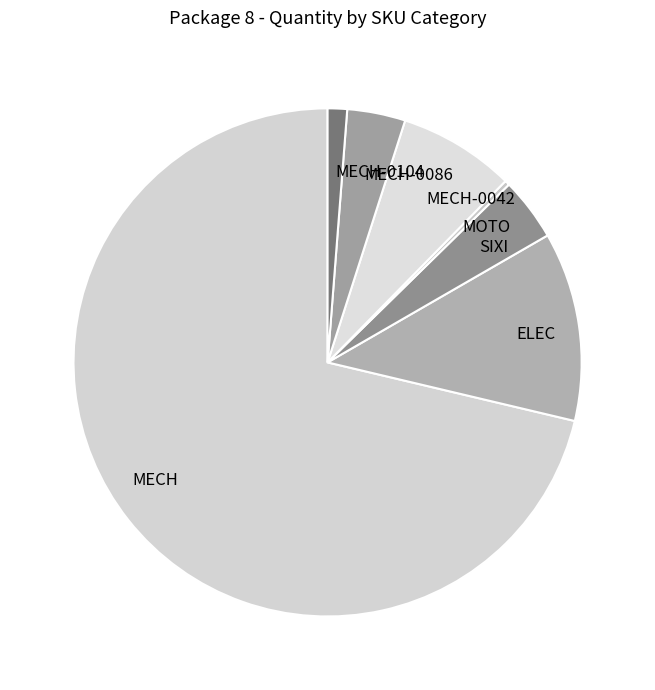

The SIXI slice represents 4% of the pie. True or false?

True